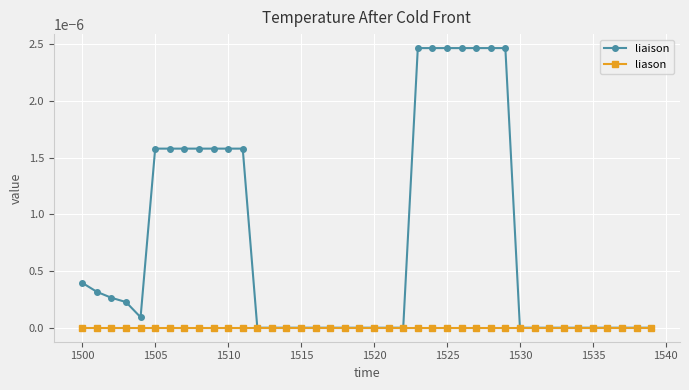

How many lines are shown in the chart?

2